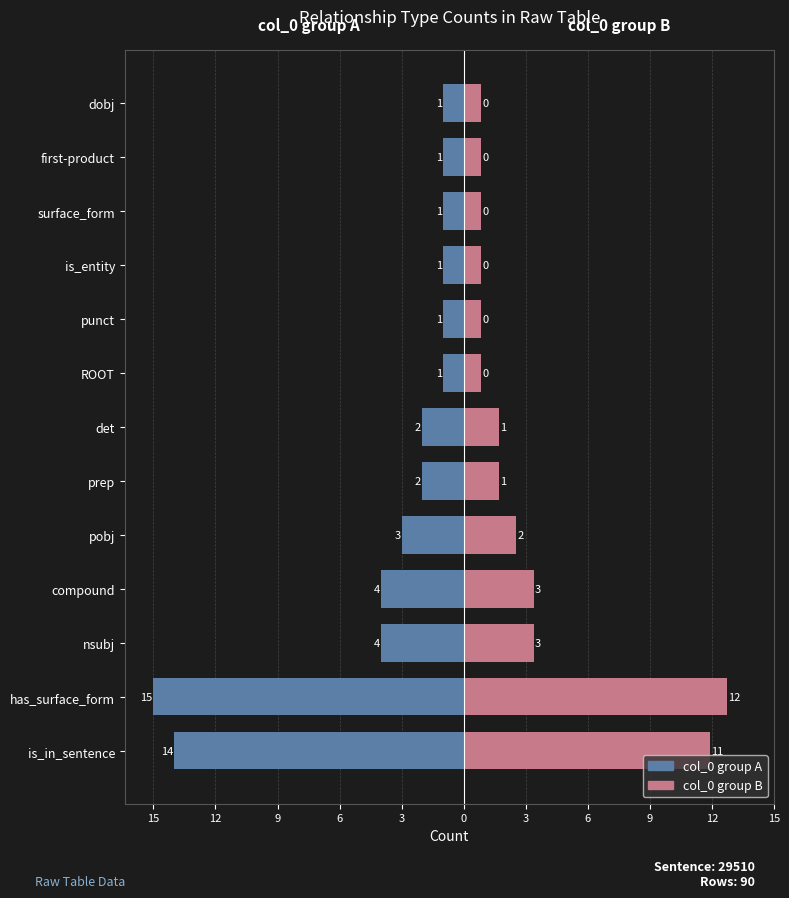

At prep, list the series in order from smallest to largest.

col_0 group A, col_0 group B